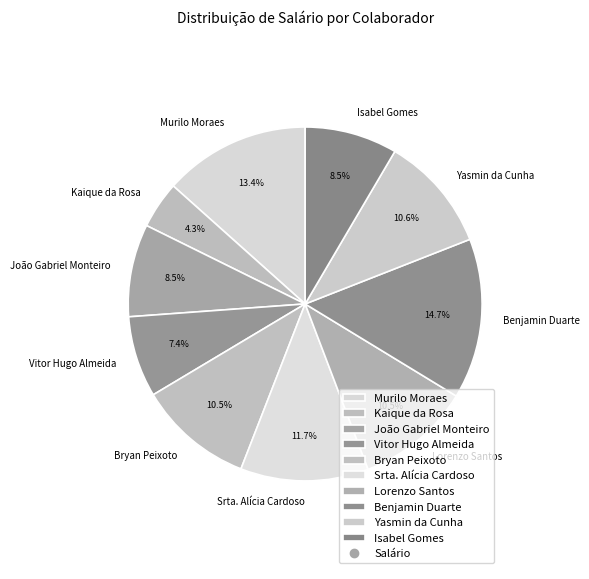

Which slice is the largest?

Benjamin Duarte